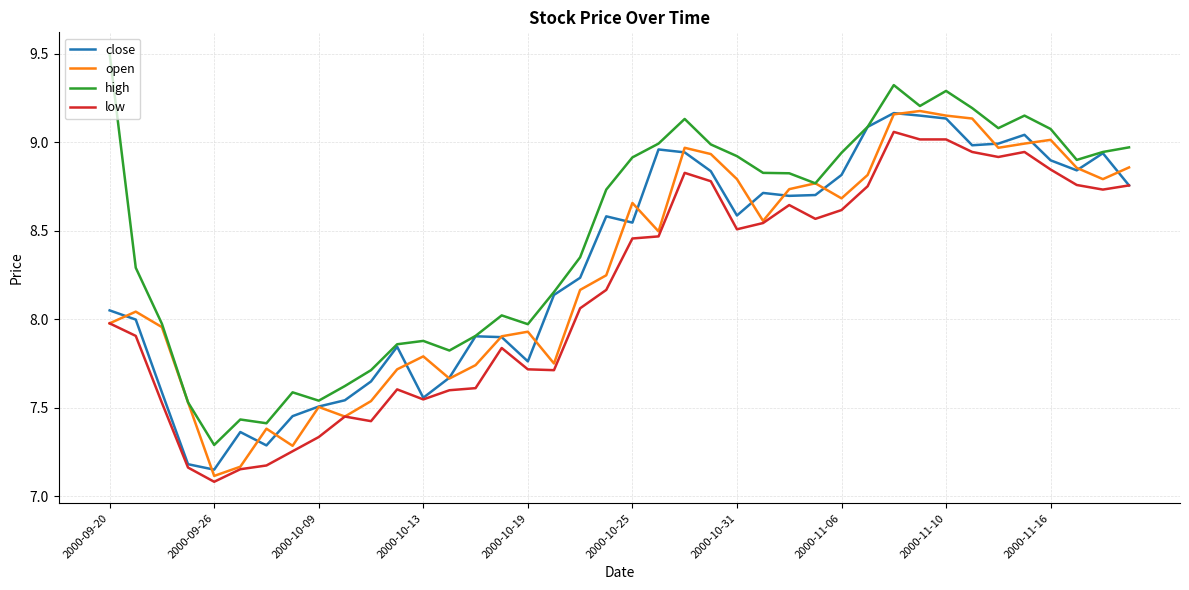

True or false: high and low intersect in this chart.

False